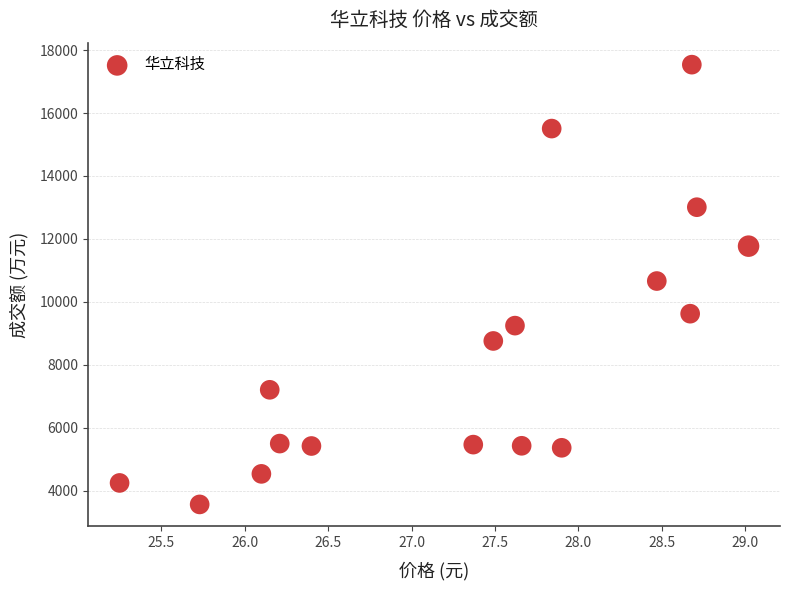

What is the range of Y values (max minus min)?

13966